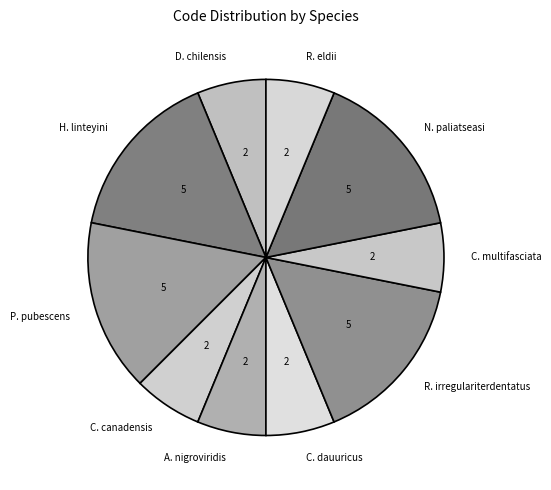

Is there any slice that represents more than half of the pie?

No